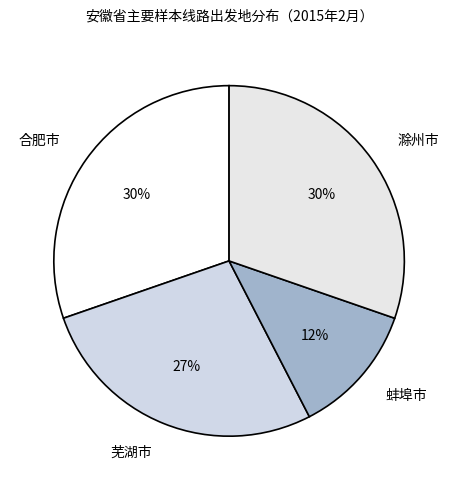

To the nearest percent, what portion does 滁州市 represent?

30%